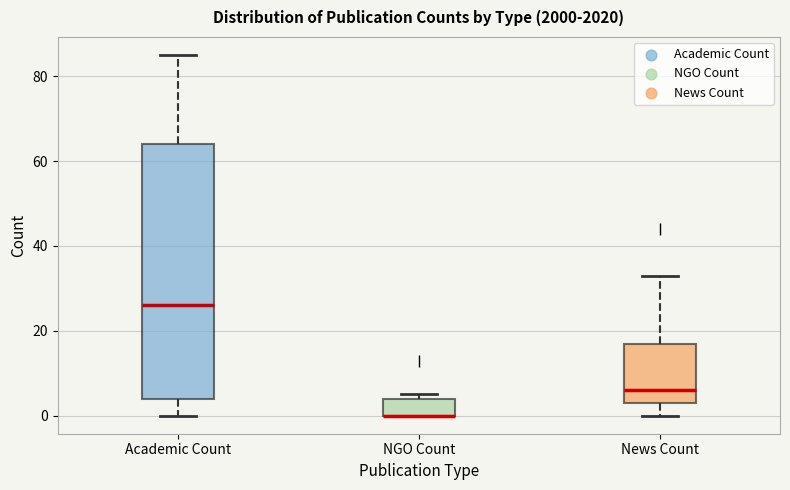

Reading left to right, transcribe this box plot: for each box, give where its median line is, the range the box spans, and where its two whiskers end, as read against the y-axis. The values are not printed on the chart, so give them approximately, as read against the axis.

Academic Count: median 26, box 4 to 64, whiskers 0 to 86
NGO Count: median 0 (drawn on the box's lower edge), box 0 to 4, whiskers 0 to 6
News Count: median 6, box 4 to 18, whiskers 0 to 34